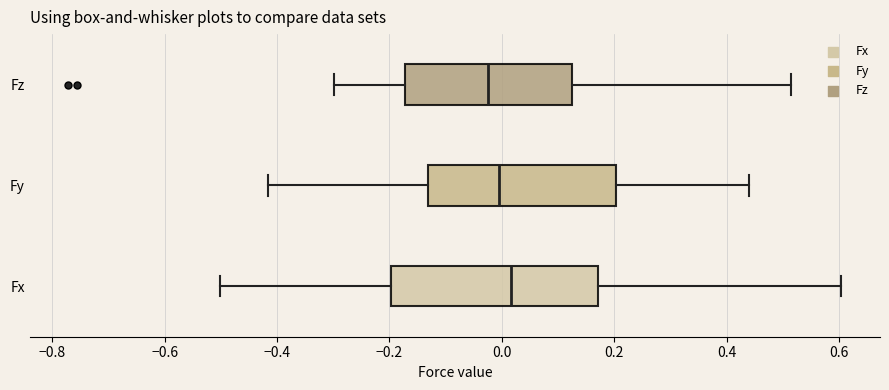

Reading bottom to top, transcribe this box plot: for each box, give where its median line is, the range the box spans, and where its two whiskers end, as read against the x-axis. The values are not printed on the chart, so give them approximately, as read against the axis.

Fx: median 0.02, box -0.20 to 0.18, whiskers -0.50 to 0.60
Fy: median 0.00, box -0.14 to 0.20, whiskers -0.42 to 0.44
Fz: median -0.02, box -0.18 to 0.12, whiskers -0.30 to 0.52